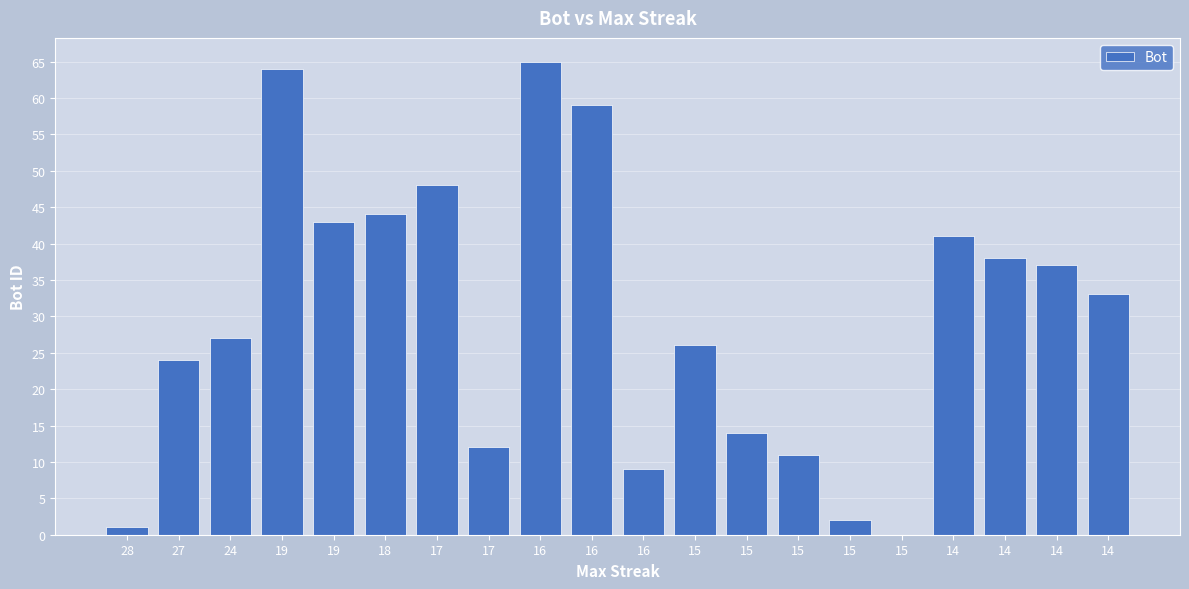

Are the bars horizontal?

No